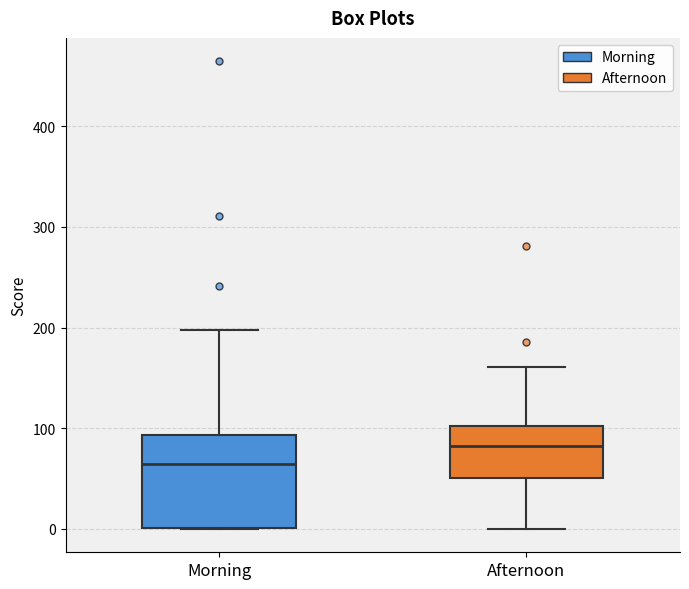

Reading left to right, read every box against the y-axis: the position of its median line, the range the box covers, and the ends of its whiskers. The values are not printed on the chart, so give them approximately, as read against the axis.

Morning: median 60, box 0 to 90, whiskers 0 to 200
Afternoon: median 80, box 50 to 100, whiskers 0 to 160